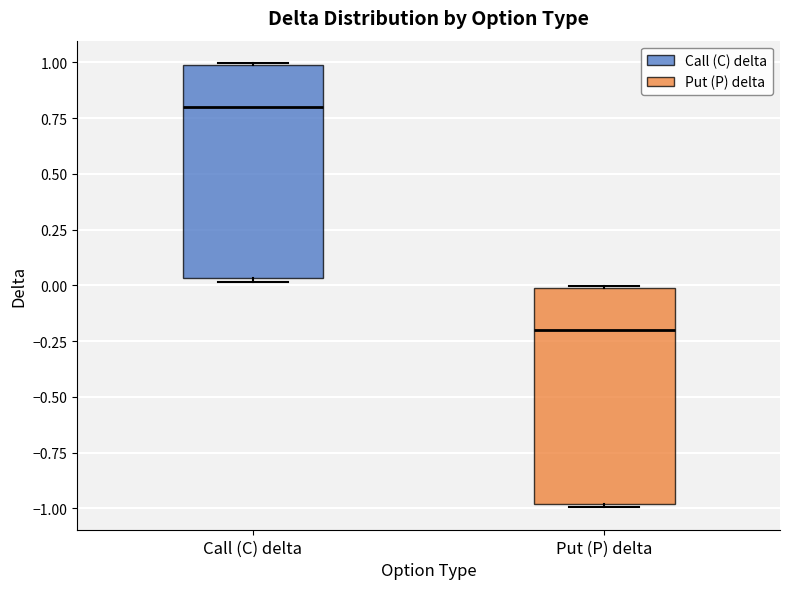

Reading left to right, read every box against the y-axis: the position of its median line, the range the box covers, and the ends of its whiskers. The values are not printed on the chart, so give them approximately, as read against the axis.

Call (C) delta: median 0.80, box 0.05 to 1.00, whiskers 0.00 to 1.00
Put (P) delta: median -0.20, box -1.00 to 0.00, whiskers -1.00 (just below the box's lower edge) to 0.00